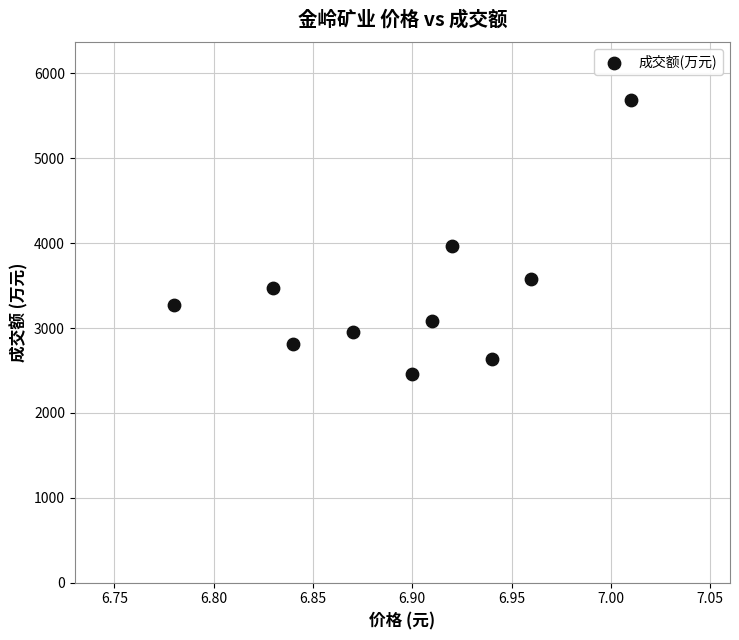

What Y value in the scatter plot is closest to 4069?

3962